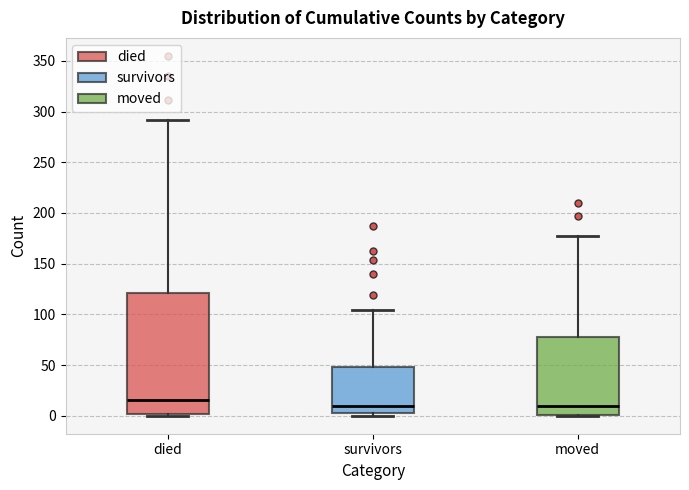

Which box is the tallest, from its lower edge to its upper edge?

died